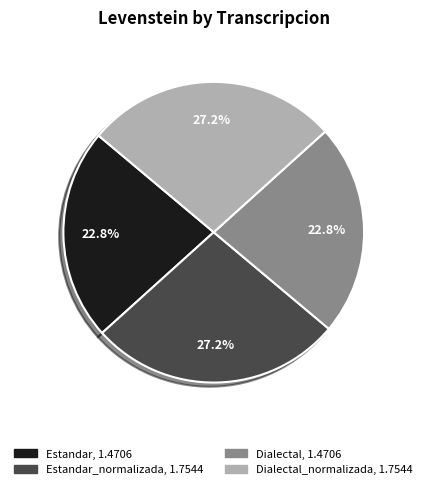

Is there any slice that represents more than half of the pie?

No